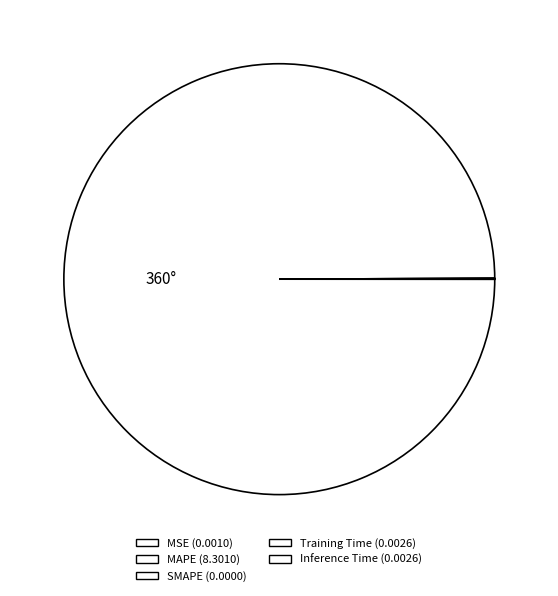

What is the largest slice in the pie chart?

MAPE